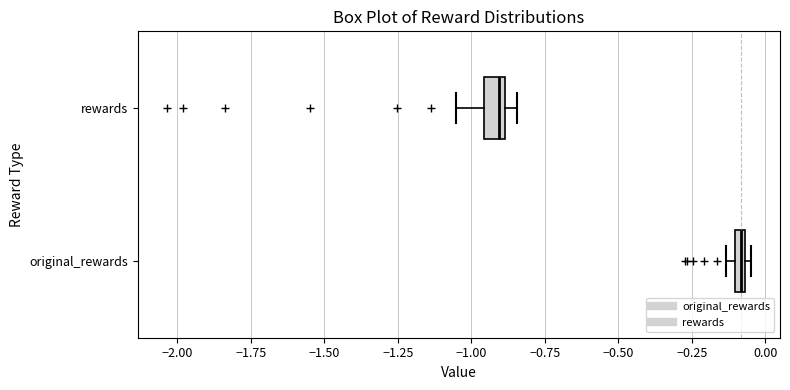

Which box's median line is the furthest to the right?

original_rewards